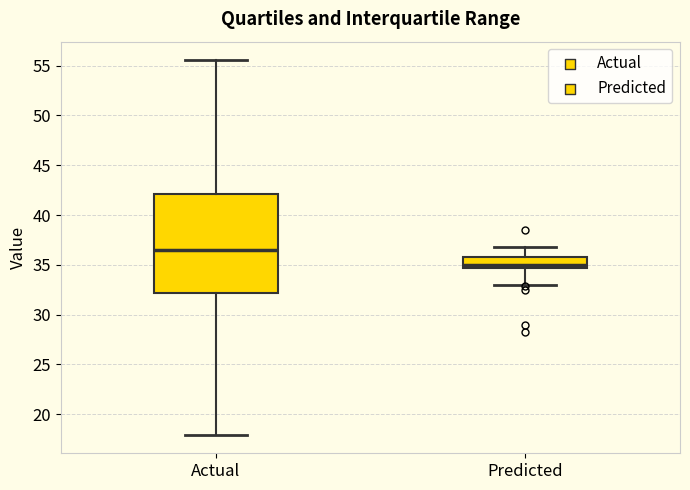

Where does the lower whisker of the box for Predicted end on the y-axis? The values are not printed on the chart, so give them approximately, as read against the axis.

33.0